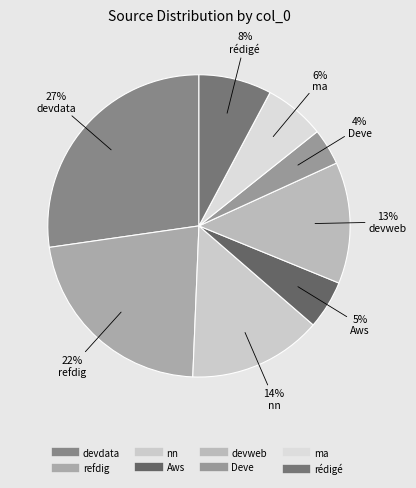

To the nearest percent, what portion does Deve represent?

4%